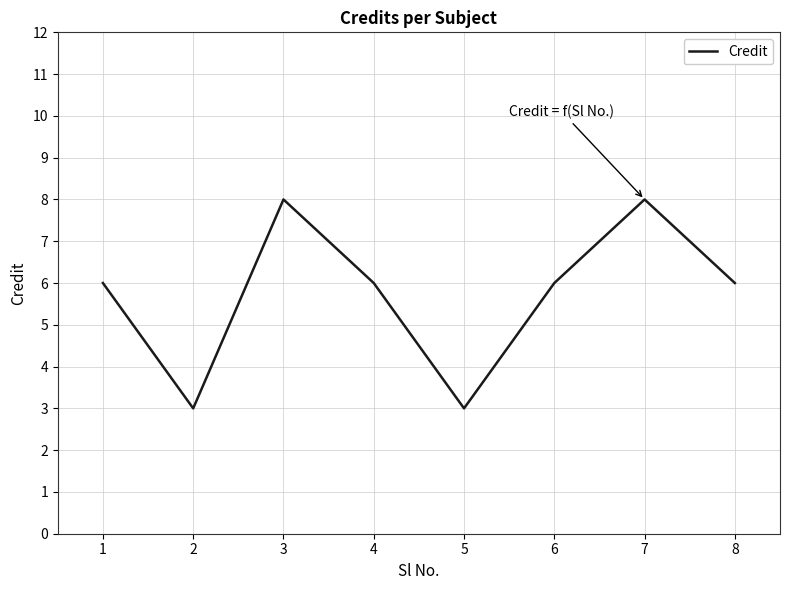

What is the difference between the maximum and minimum values?

5